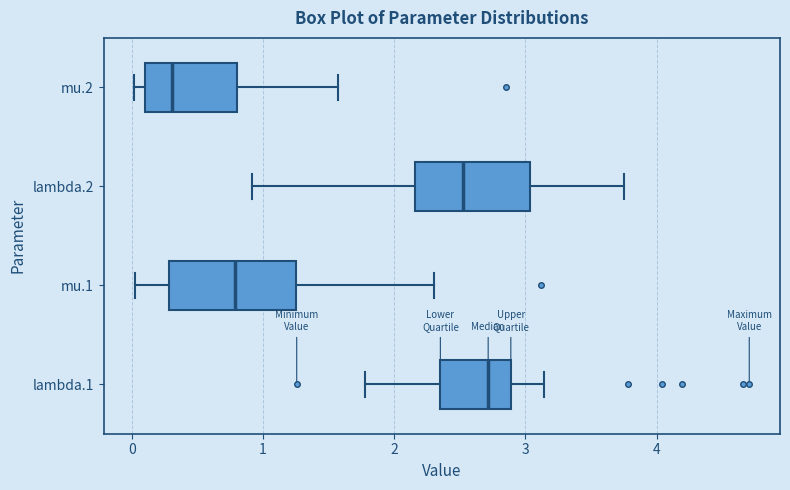

Which box has the furthest to the left median line?

mu.2